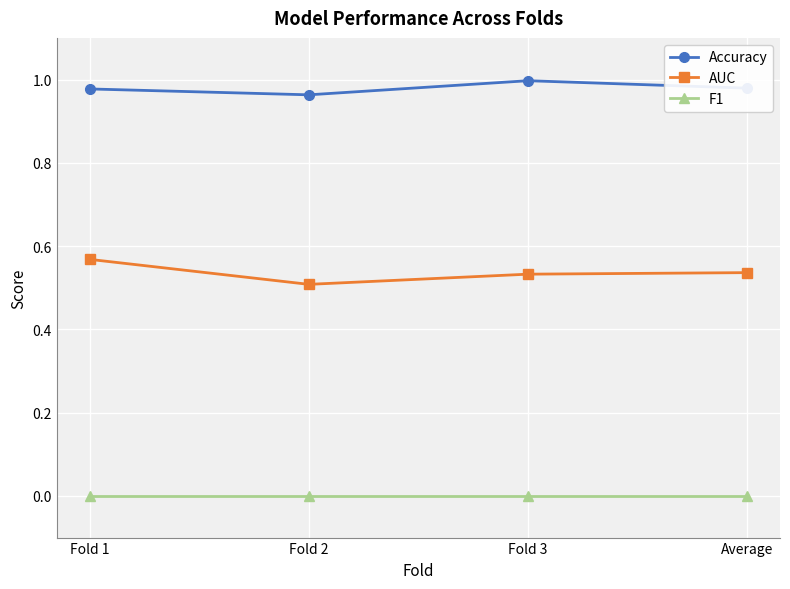

List the series in order of their overall mean, lowest first.

F1, AUC, Accuracy